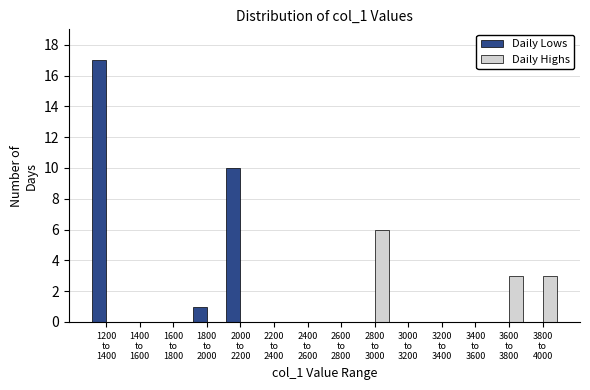

Which series has the largest total across all categories?

Daily Lows